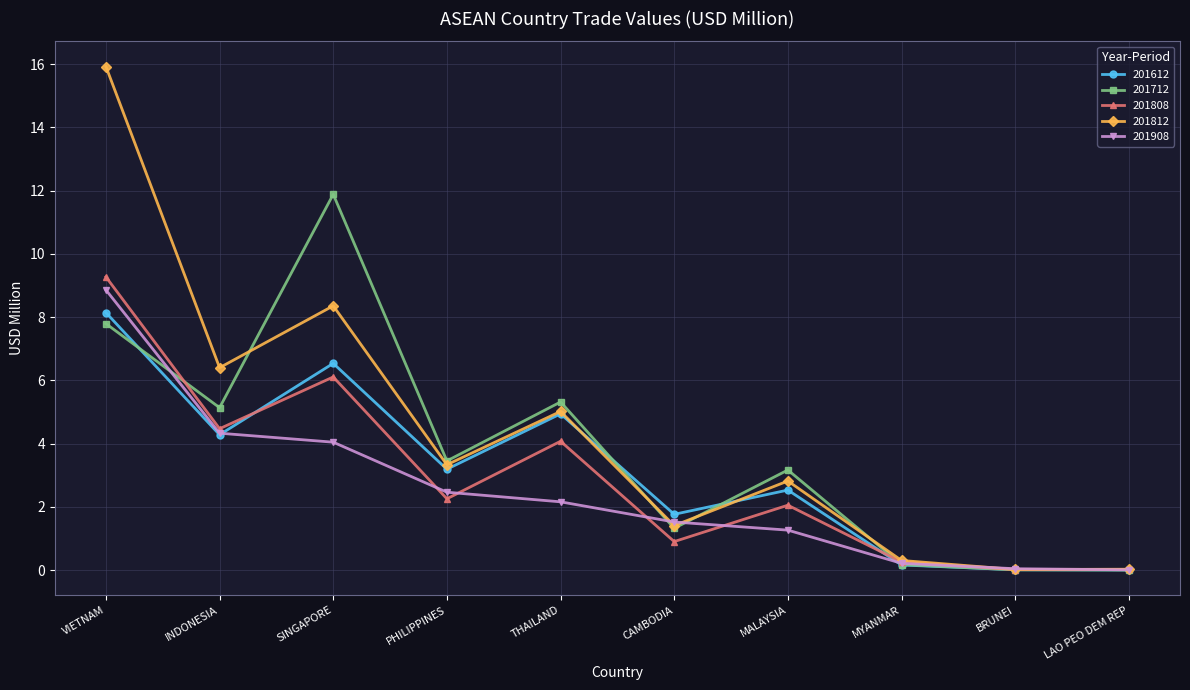

How many lines are shown in the chart?

5